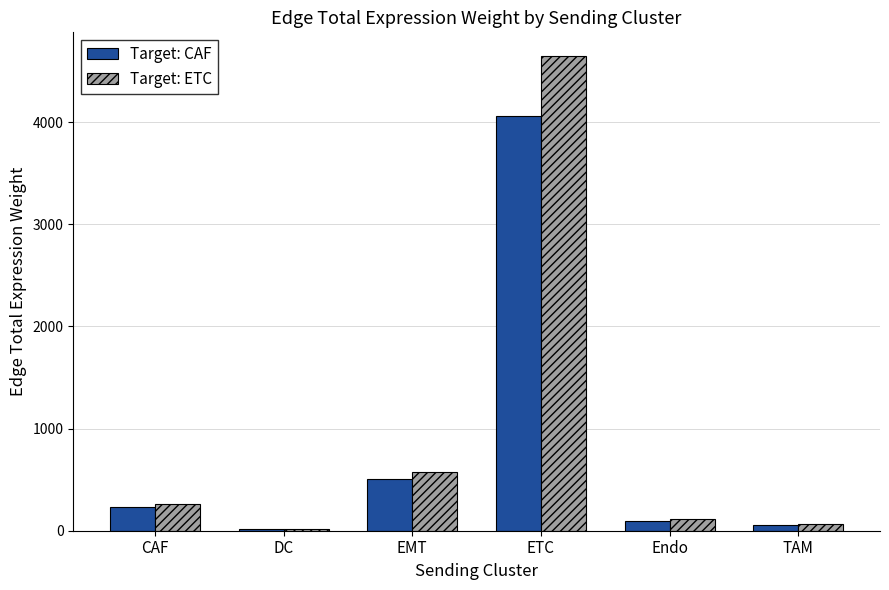

What is the sum of all Target: CAF values?

4961.0